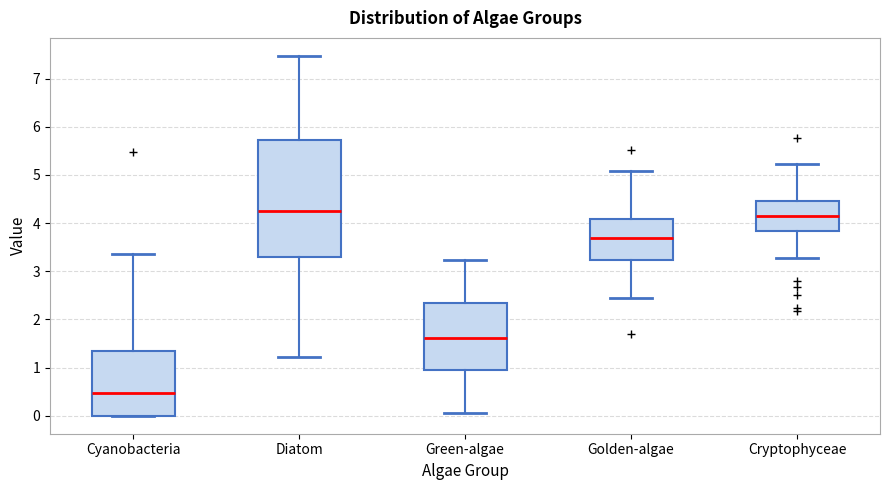

Which box's median line is the lowest?

Cyanobacteria